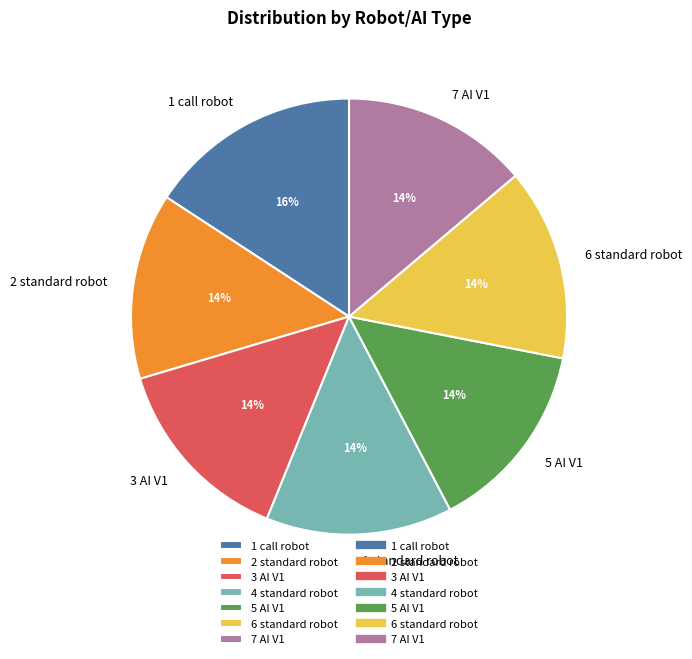

Is 6 standard robot the majority of the pie?

No